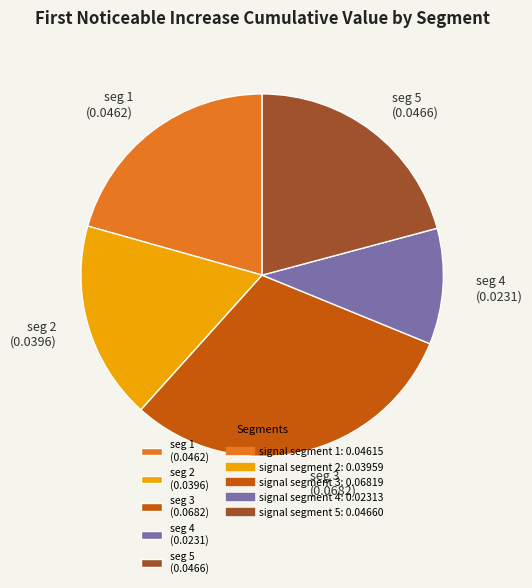

Count the number of slices in the pie.

5